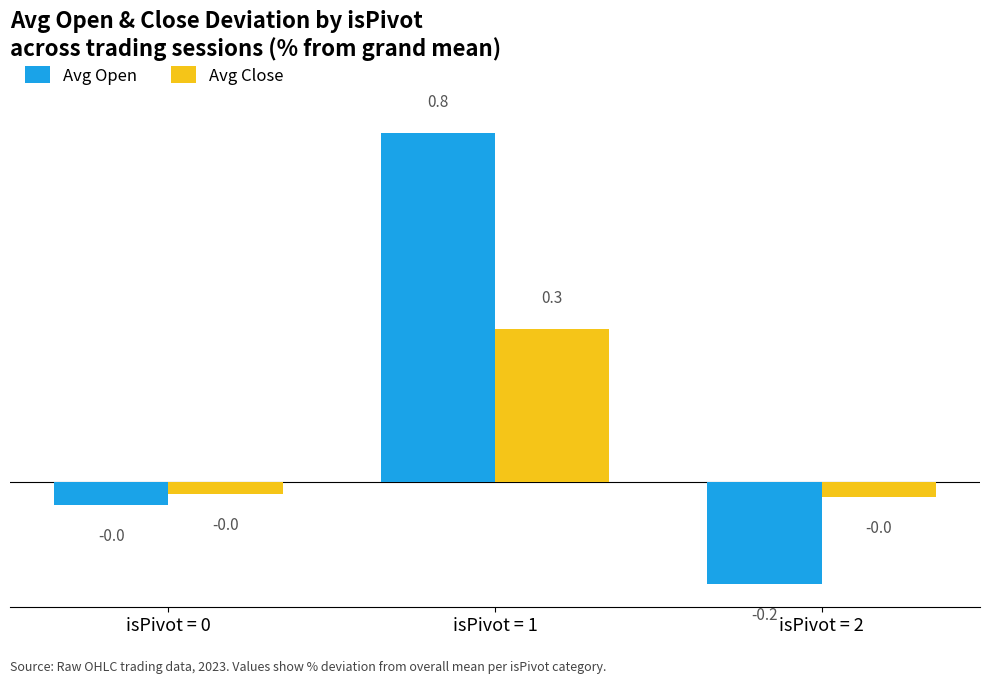

What is the difference between the maximum and minimum values in the Avg Close series?

0.4